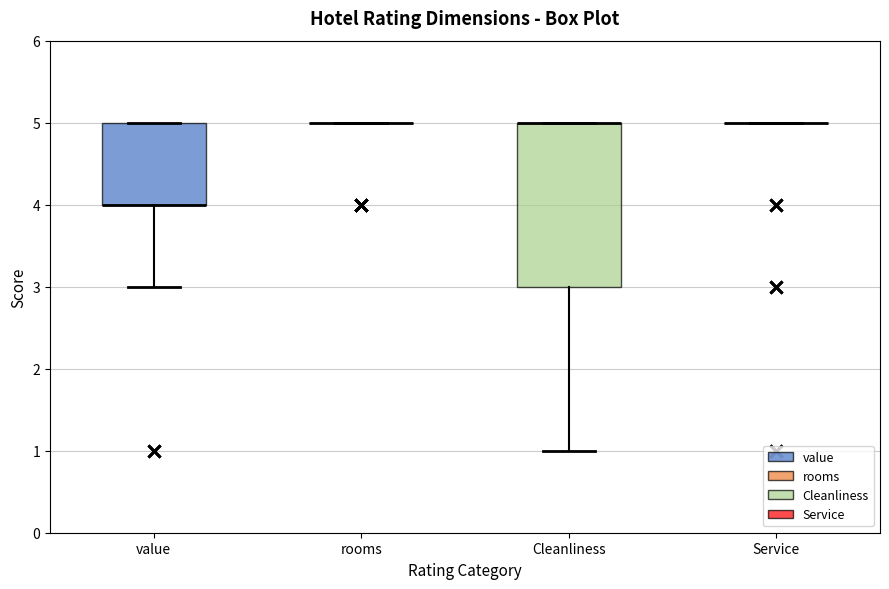

Which box is the tallest, from its lower edge to its upper edge?

Cleanliness